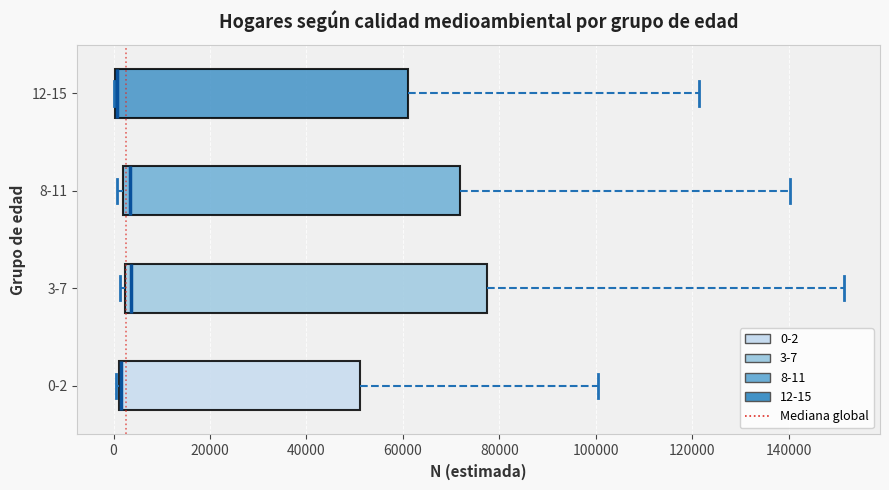

Reading bottom to top, transcribe this box plot: for each box, give where its median line is, the range the box spans, and where its two whiskers end, as read against the x-axis. The values are not printed on the chart, so give them approximately, as read against the axis.

0-2: median 2000 (drawn on the box's left edge), box 2000 to 52000, whiskers 0 to 100000
3-7: median 4000, box 2000 to 78000, whiskers 2000 (just left of the box's left edge) to 152000
8-11: median 4000, box 2000 to 72000, whiskers 0 to 140000
12-15: median 0 (drawn on the box's left edge), box 0 to 62000, whiskers 0 to 122000